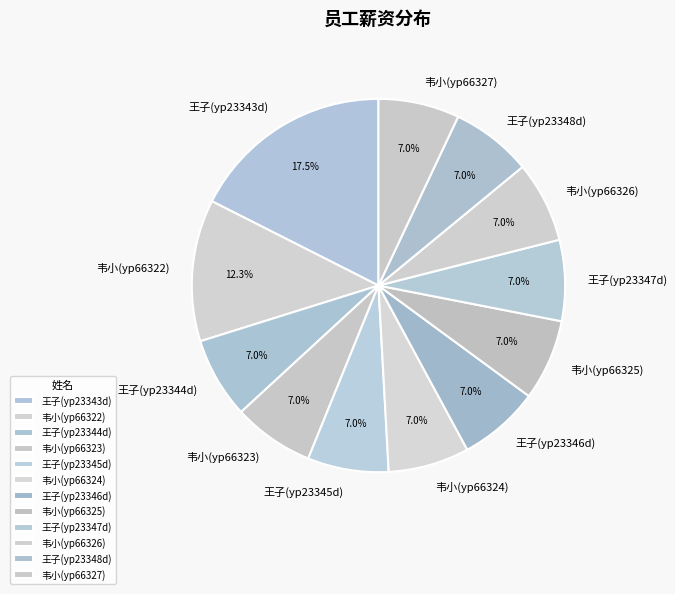

To the nearest percent, what is the average slice percentage?

8%